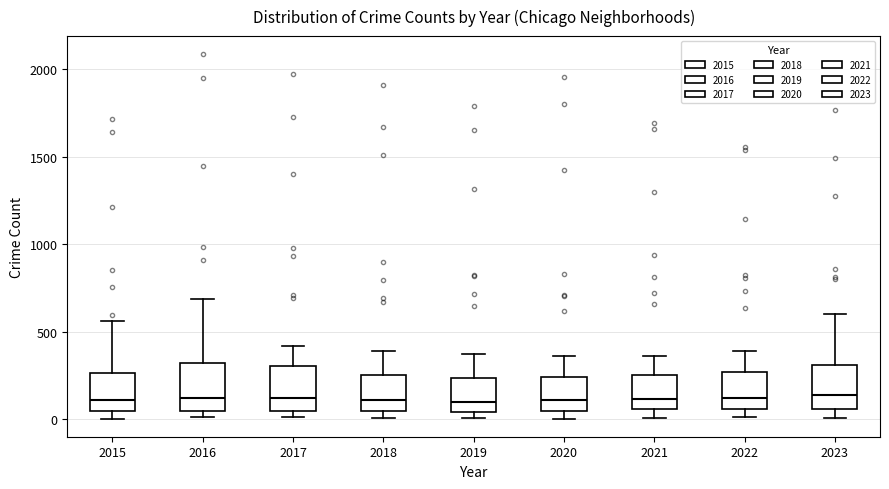

Reading left to right, read every box against the y-axis: the position of its median line, the range the box covers, and the ends of its whiskers. The values are not printed on the chart, so give them approximately, as read against the axis.

2015: median 100, box 50 to 250, whiskers 0 to 550
2016: median 150, box 50 to 300, whiskers 0 to 700
2017: median 100, box 50 to 300, whiskers 0 to 400
2018: median 100, box 50 to 250, whiskers 0 to 400
2019: median 100, box 50 to 250, whiskers 0 to 400
2020: median 100, box 50 to 250, whiskers 0 to 350
2021: median 100, box 50 to 250, whiskers 0 to 350
2022: median 100, box 50 to 250, whiskers 0 to 400
2023: median 150, box 50 to 300, whiskers 0 to 600